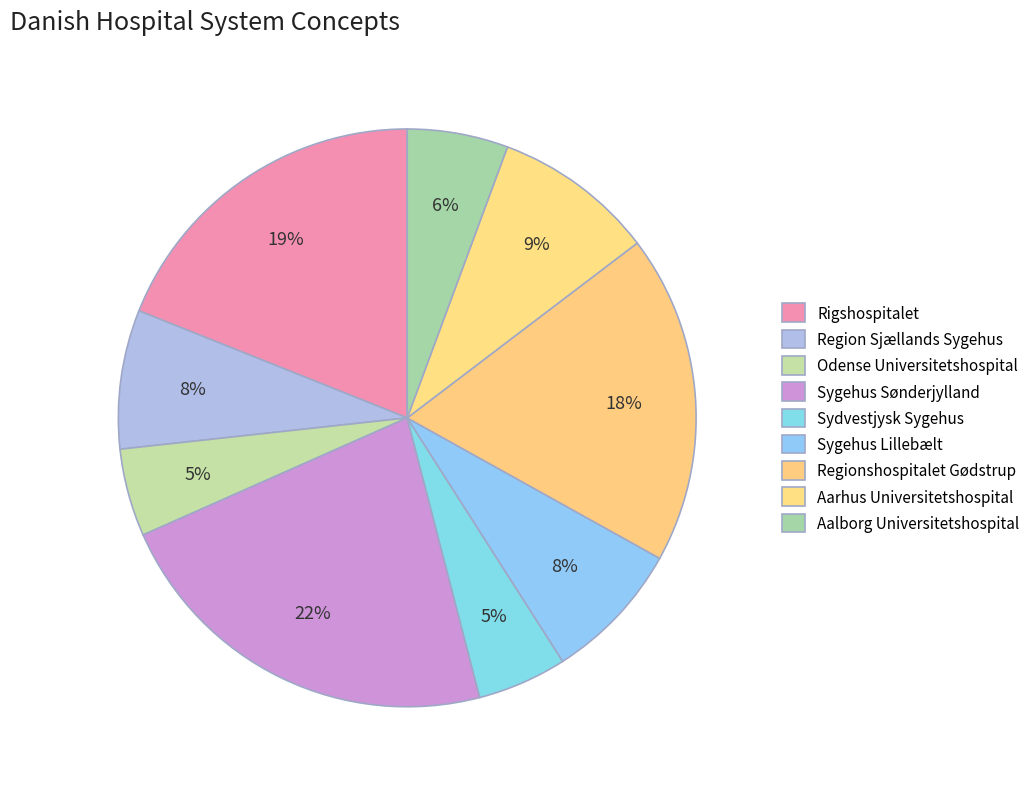

How many slices are in this pie chart?

9